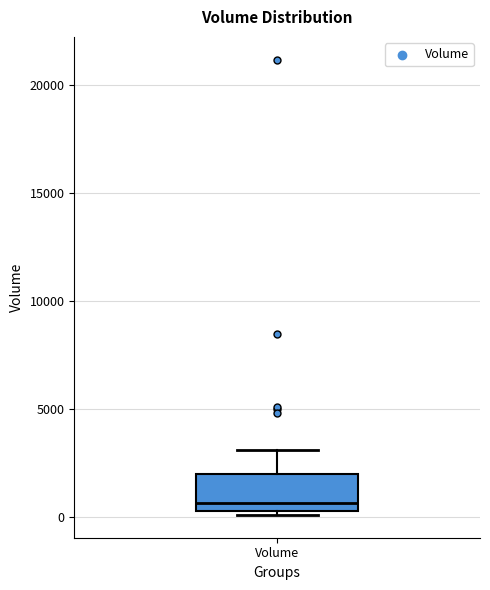

Read this box plot against the y-axis: the position of the median line, the range covered by the box, and the ends of both whiskers. The values are not printed on the chart, so give them approximately, as read against the axis.

median 500 (just above the box's lower edge), box 500 to 2000, whiskers 0 to 3000